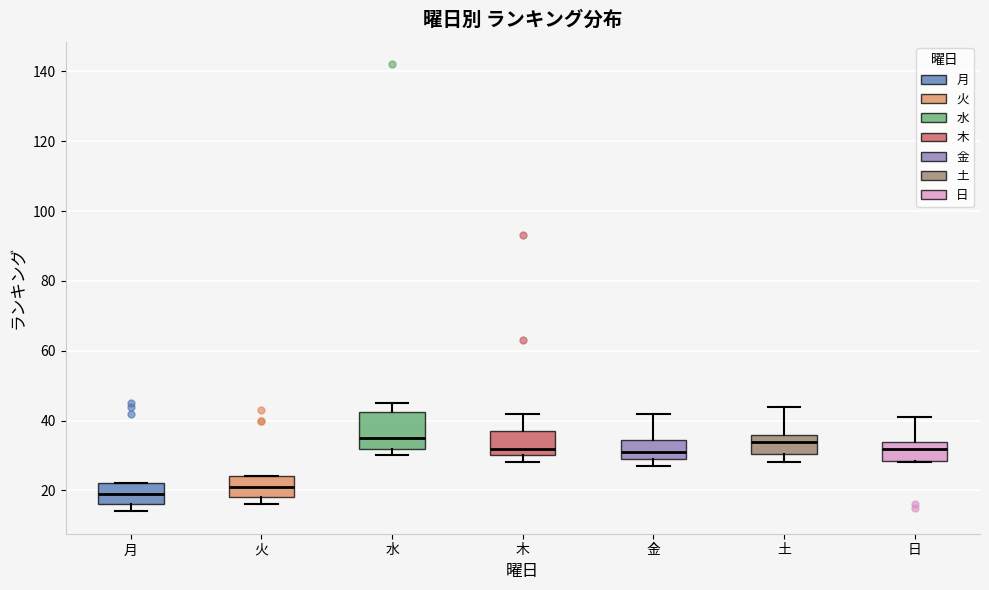

Reading left to right, transcribe this box plot: for each box, give where its median line is, the range the box spans, and where its two whiskers end, as read against the y-axis. The values are not printed on the chart, so give them approximately, as read against the axis.

月: median 20, box 16 to 22, whiskers 14 to 22
火: median 22, box 18 to 24, whiskers 16 to 24
水: median 36, box 32 to 42, whiskers 30 to 46
木: median 32, box 30 to 38, whiskers 28 to 42
金: median 32, box 30 to 34, whiskers 28 to 42
土: median 34, box 30 to 36, whiskers 28 to 44
日: median 32, box 28 to 34, whiskers 28 to 42